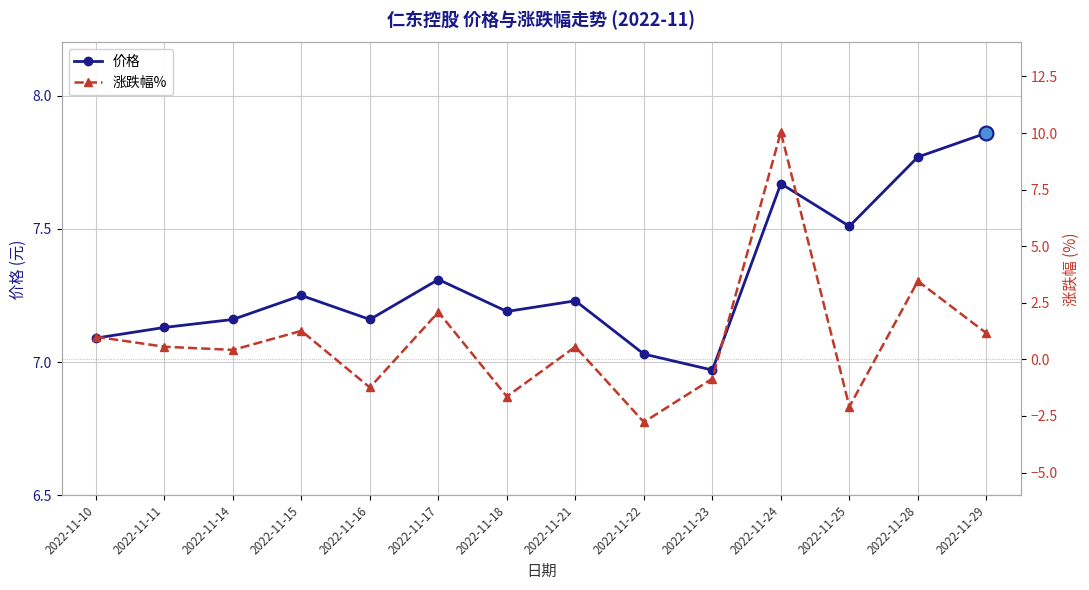

What is the maximum value shown in the chart?

10.0